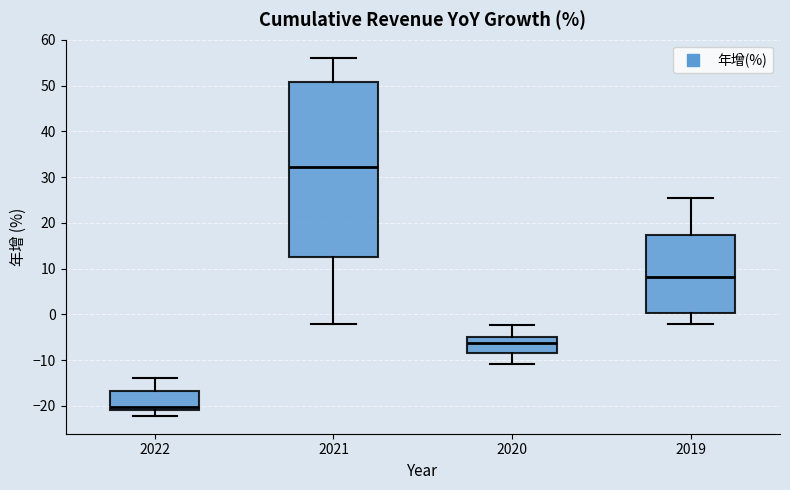

Where does the median line of the box at x = 2019 sit on the y-axis? The values are not printed on the chart, so give them approximately, as read against the axis.

8